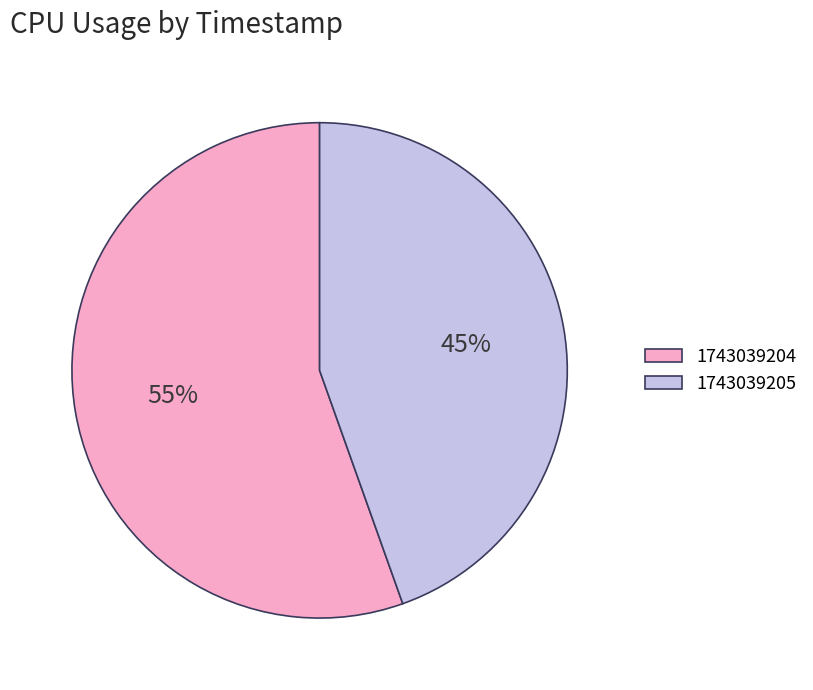

Is the sum of 1743039205 and 1743039204 greater than half?

Yes